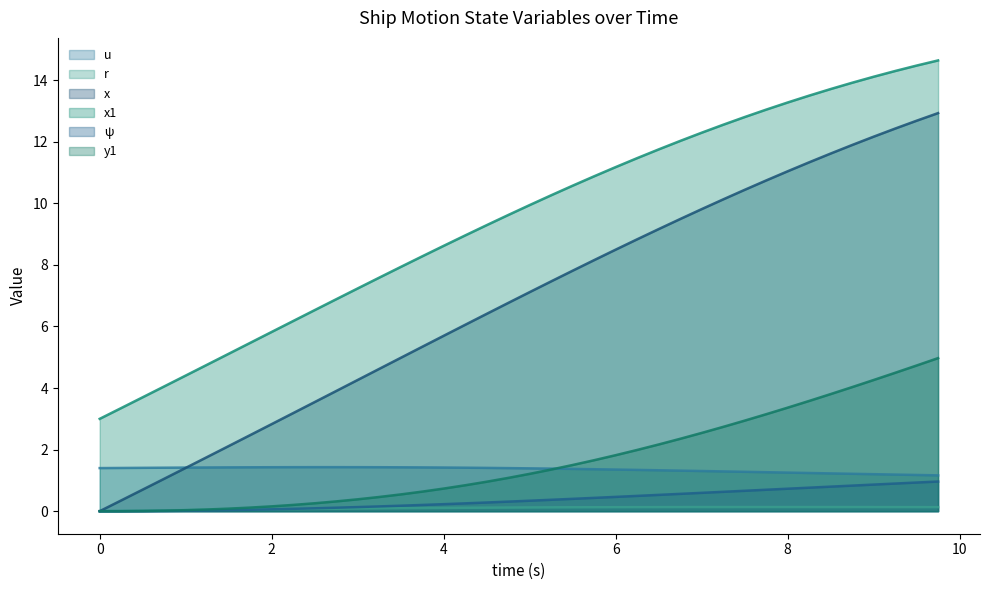

True or false: x1 and y1 cross at least once.

False